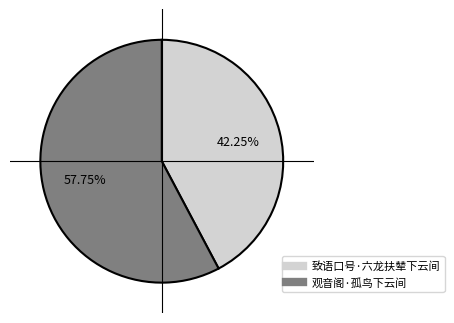

What portion of the pie excludes 致语口号·六龙扶辇下云间?

57.8%